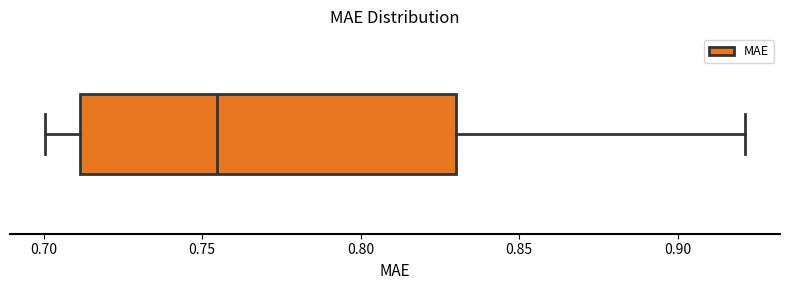

Where is the left edge of the box on the x-axis? The values are not printed on the chart, so give them approximately, as read against the axis.

0.710